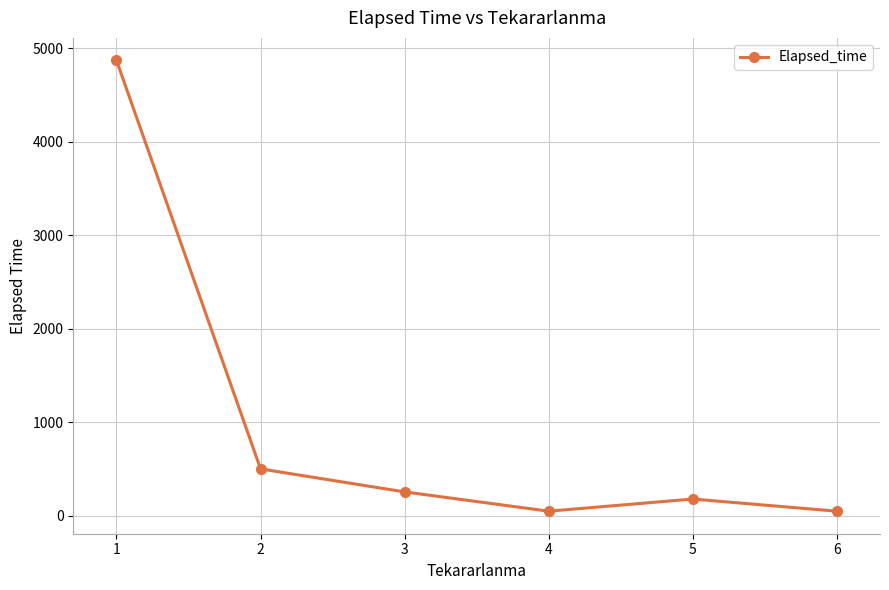

How many interior local peaks (higher than both neighbors) does the data have?

1